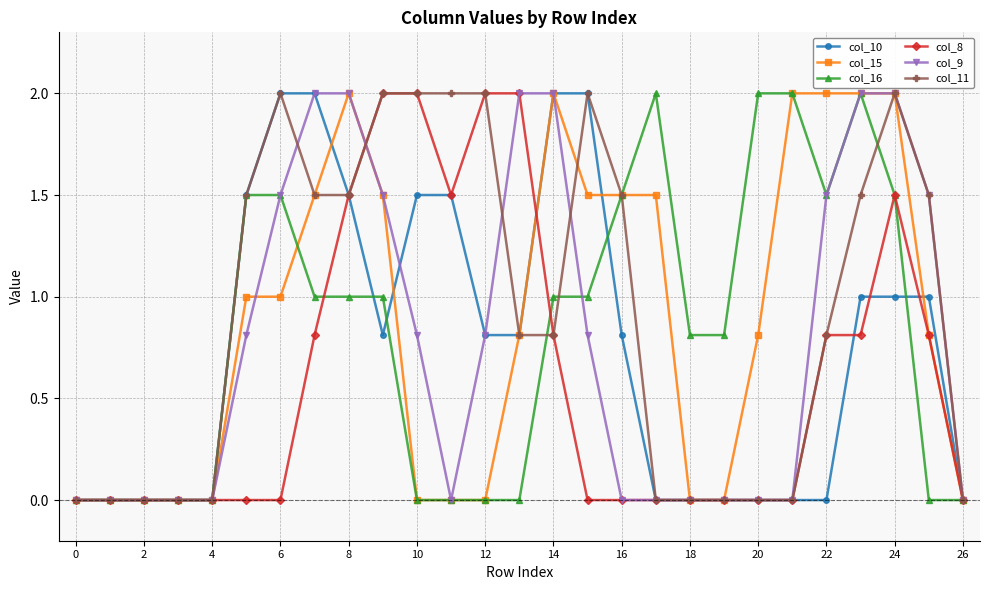

What is the maximum value for col_15?

2.0